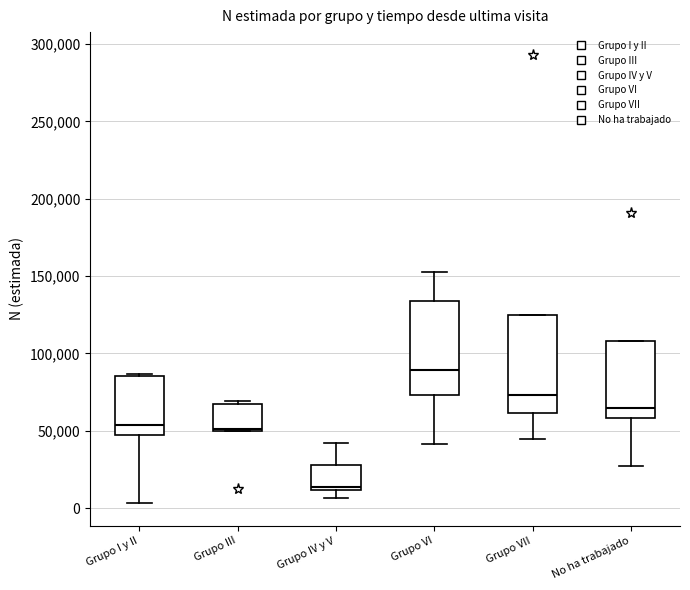

Which box's median line is the lowest?

Grupo IV y V